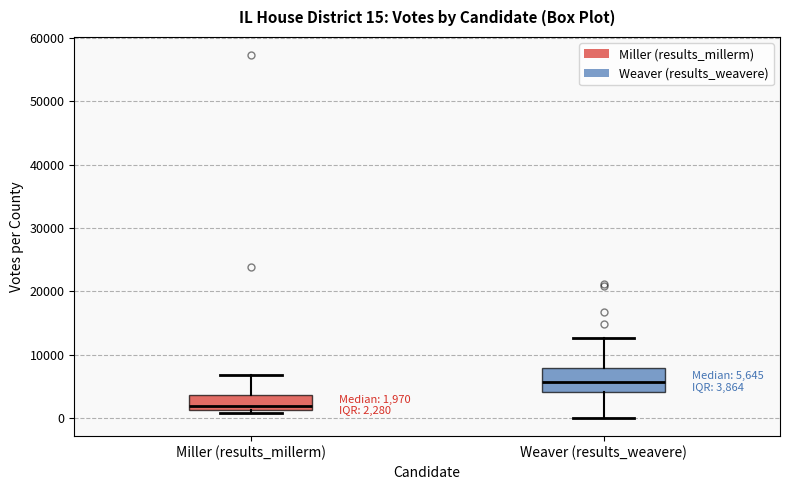

Which box's median line is the highest?

Weaver (results_weavere)